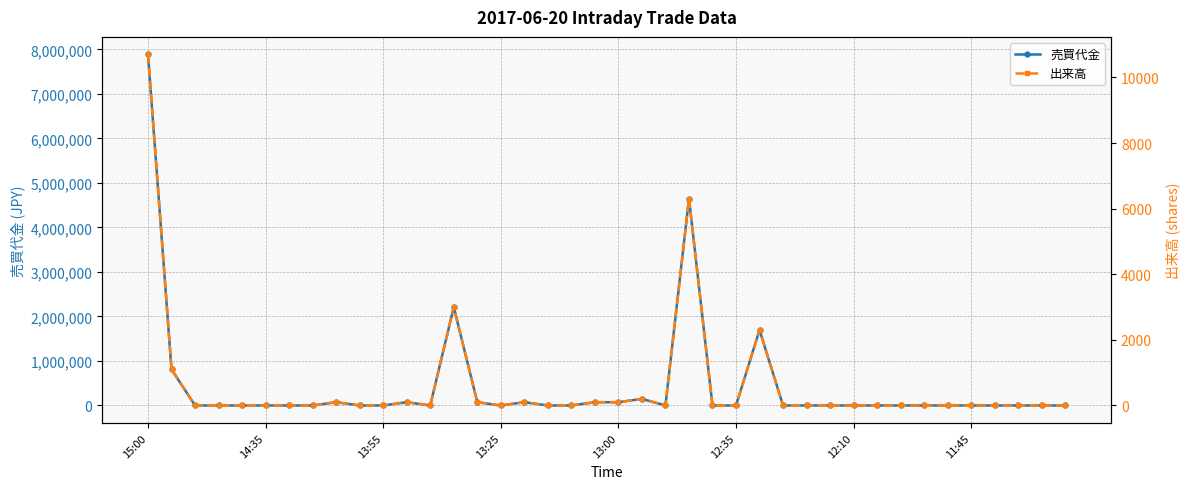

How many series are shown in this chart?

2